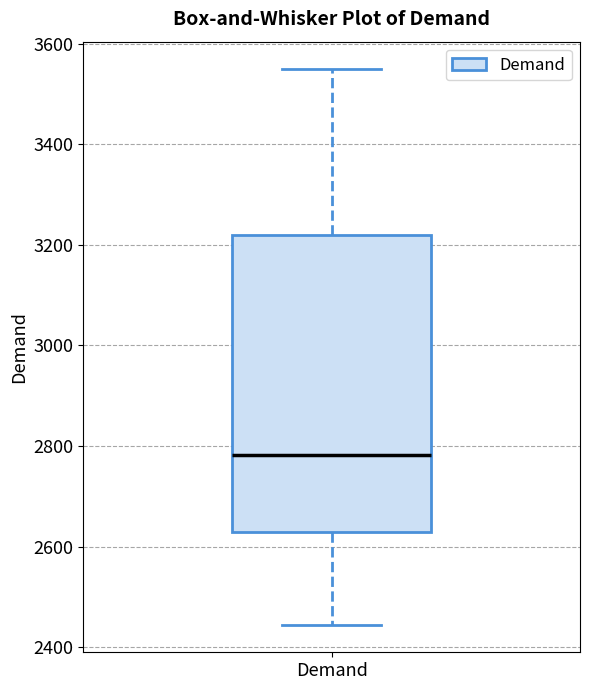

Read this box plot against the y-axis: the position of the median line, the range covered by the box, and the ends of both whiskers. The values are not printed on the chart, so give them approximately, as read against the axis.

median 2780, box 2620 to 3220, whiskers 2440 to 3540